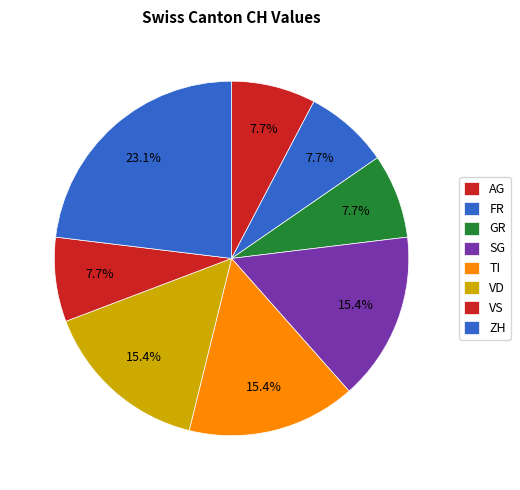

Is it true that FR is 21% of the pie?

False